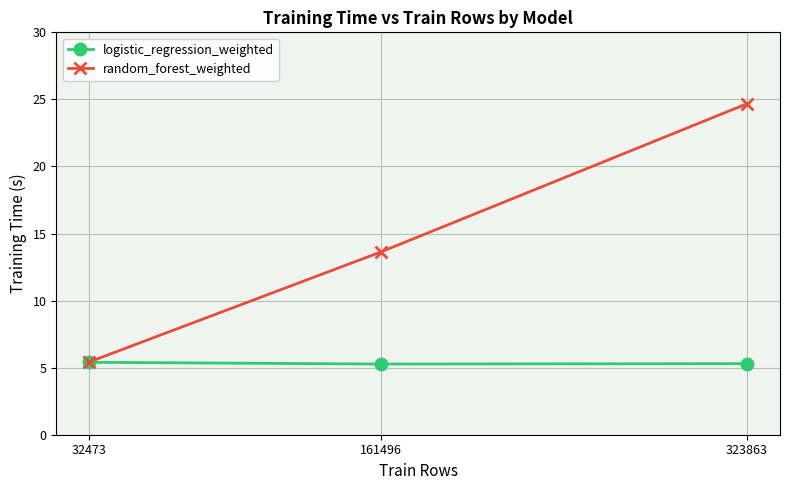

What is the sum of all random_forest_weighted values?

43.7